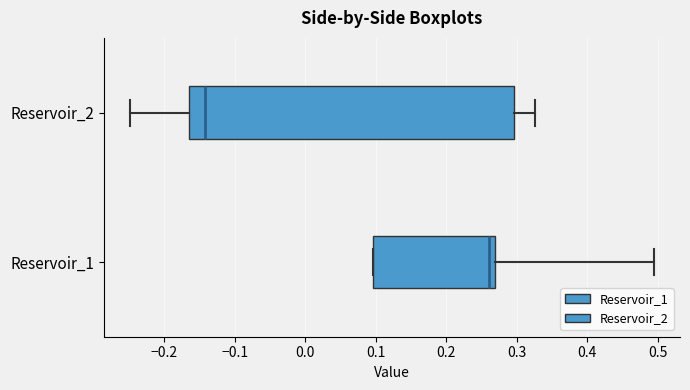

Comparing the boxes themselves (not the whiskers), which one is the widest?

Reservoir_2